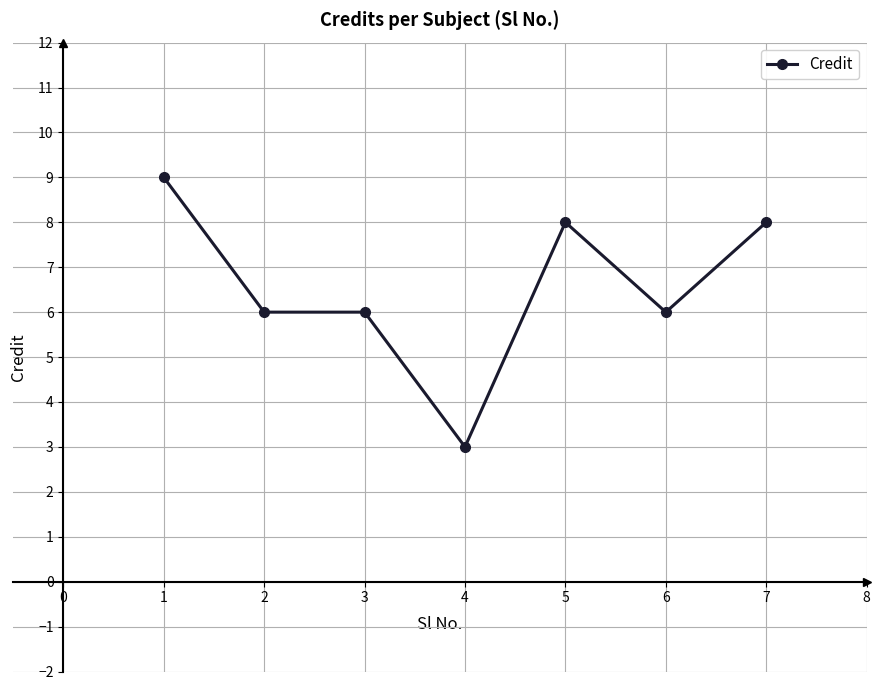

Is it true that the value at 2 is 2?

False